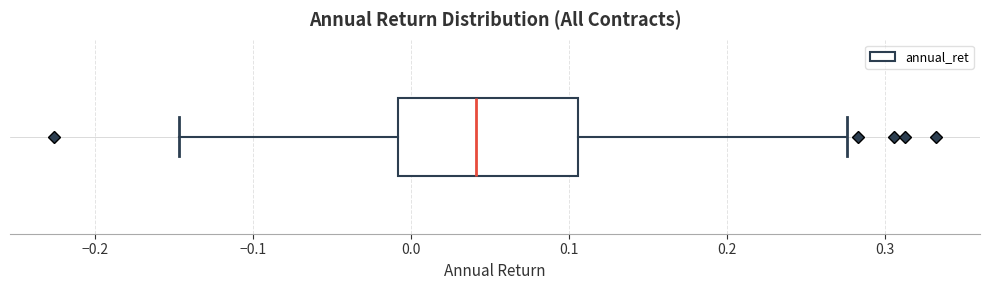

Where is the right edge of the box on the x-axis? The values are not printed on the chart, so give them approximately, as read against the axis.

0.11